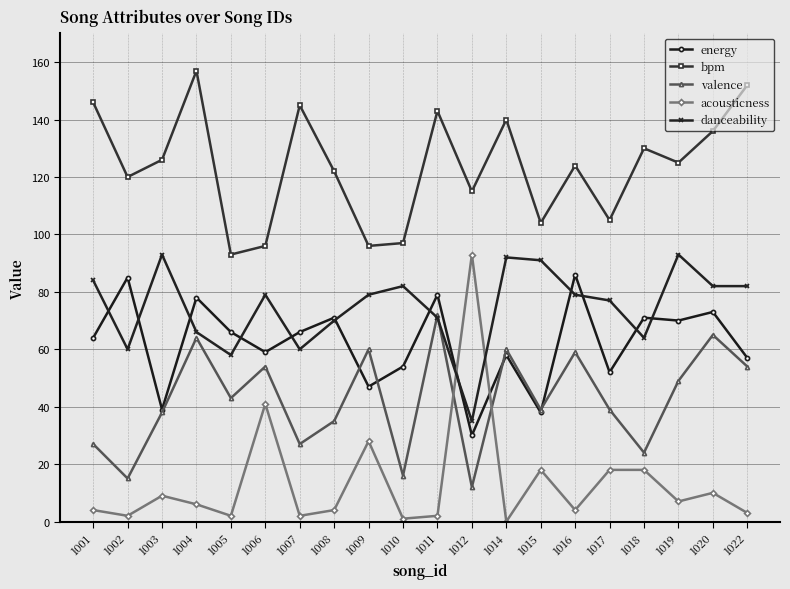

What is the value of the danceability point at the 5th from the left?

58